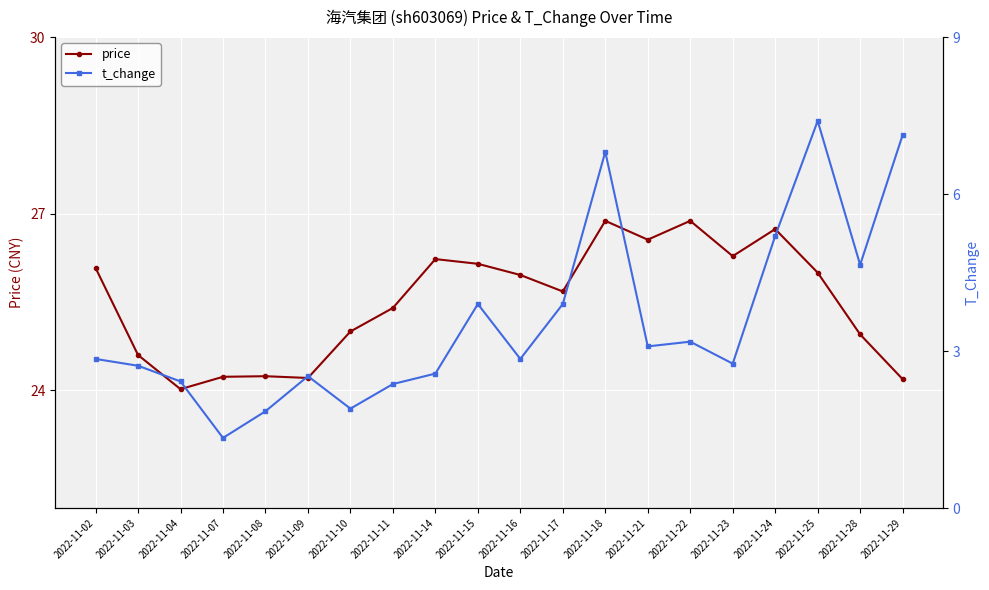

How many data points does each series have?

20